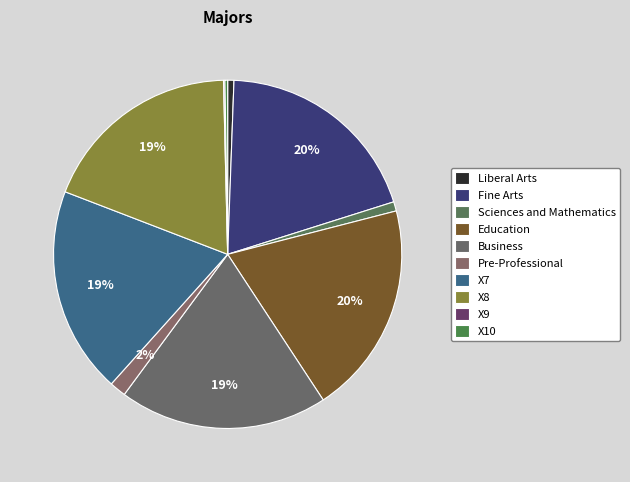

What percentage is the X7 slice, to the nearest percent?

19%